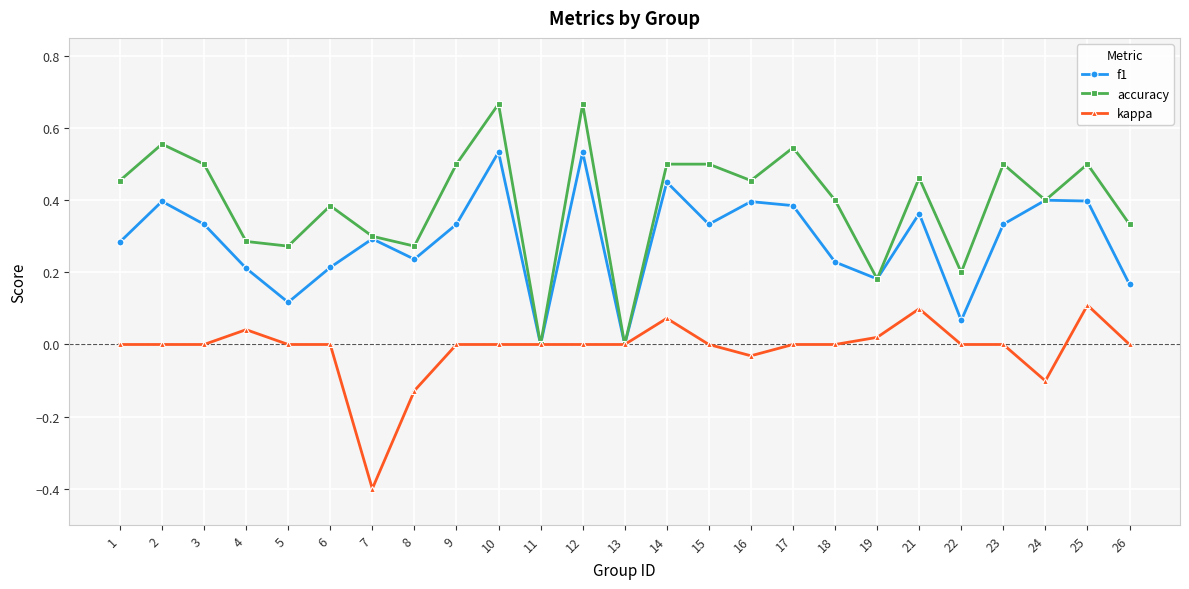

The accuracy series shows 0.5 at 15. True or false?

True